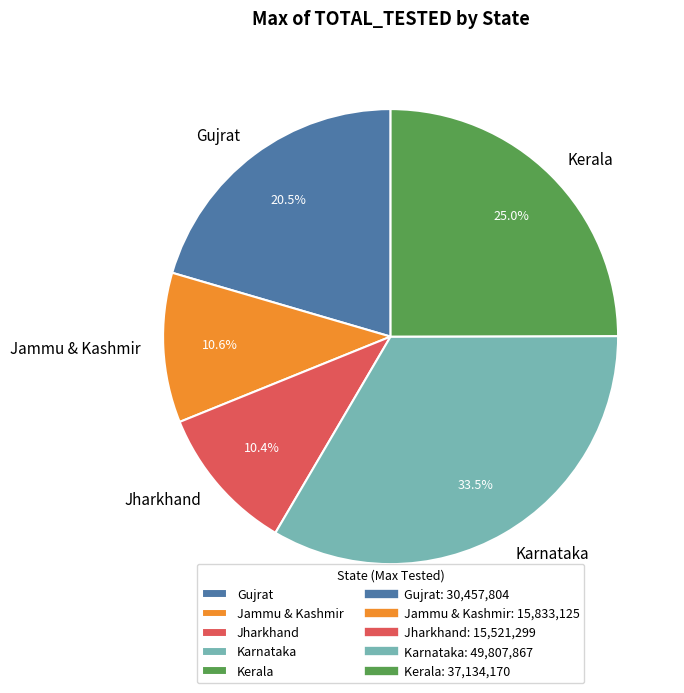

Which has a higher value, Karnataka or Jammu & Kashmir?

Karnataka